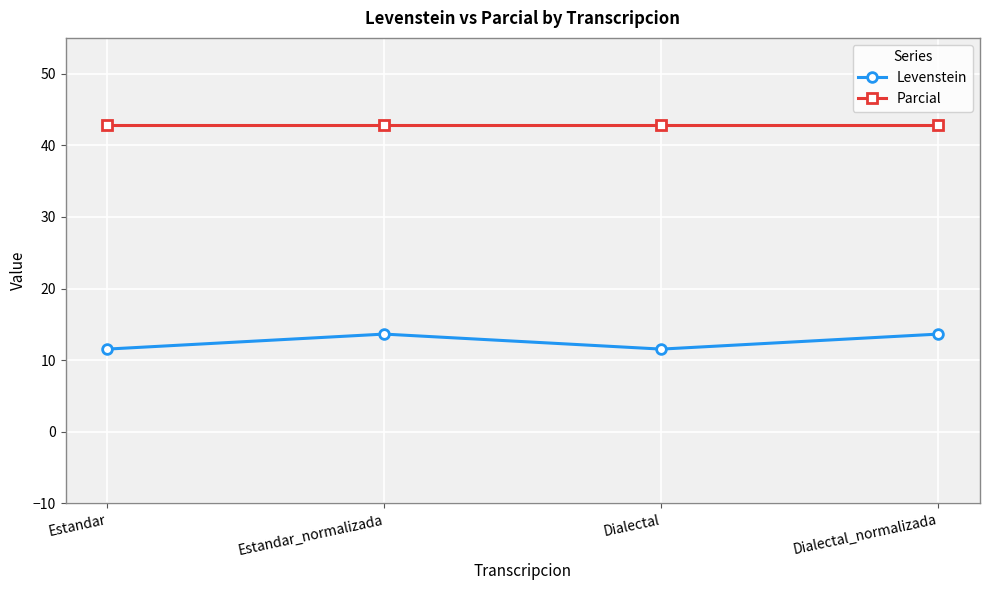

What is the difference between the maximum and second lowest values in the Levenstein series?

2.1